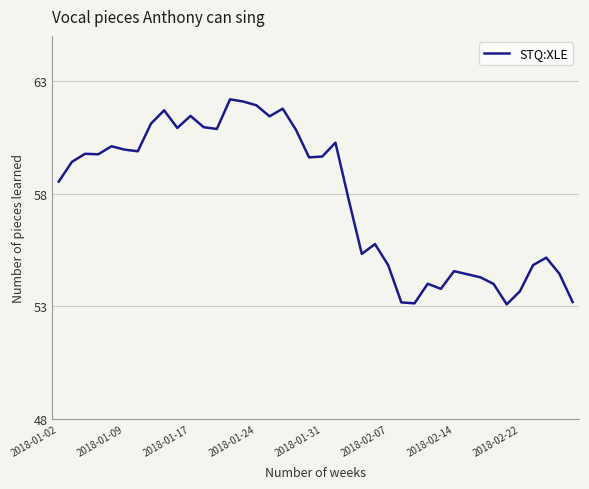

What is the minimum value shown in the chart?

53.1